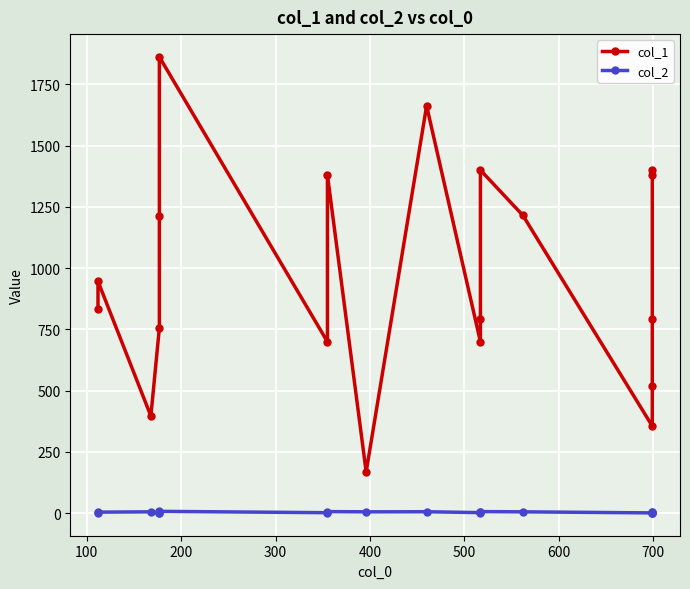

True or false: col_2 and col_1 intersect in this chart.

False